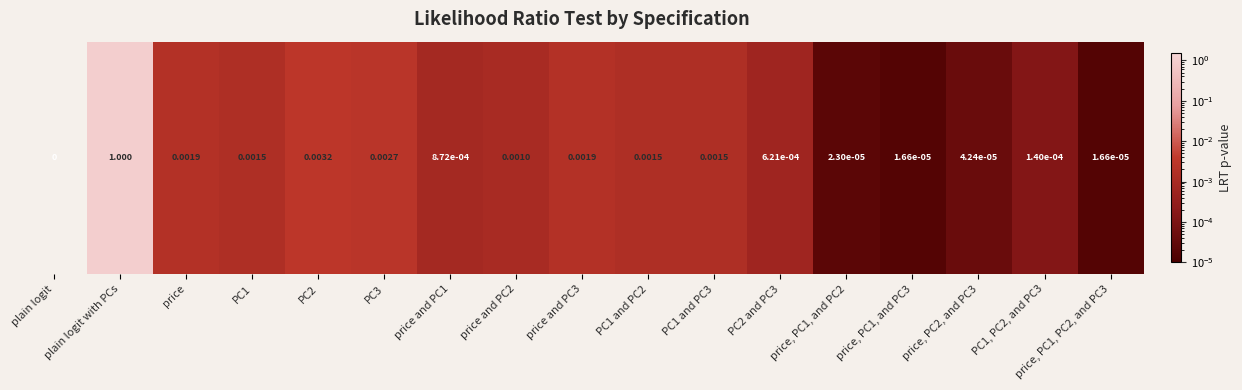

The value at price, PC2, and PC3 is 0.0. True or false?

False